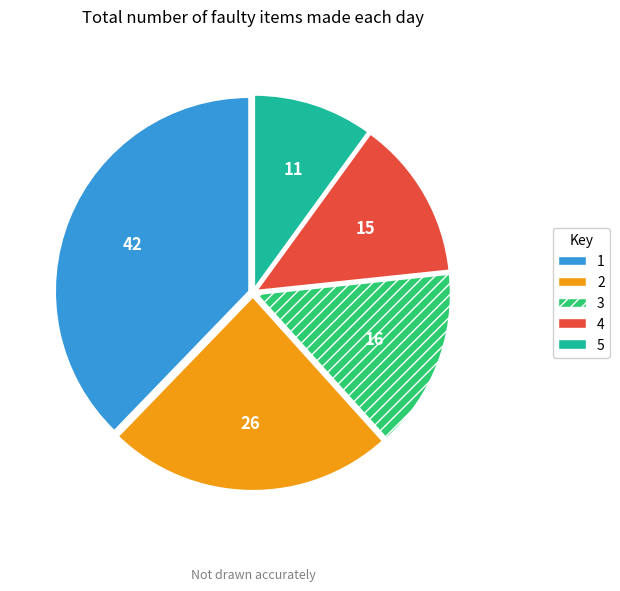

Is there a majority slice in this chart?

No